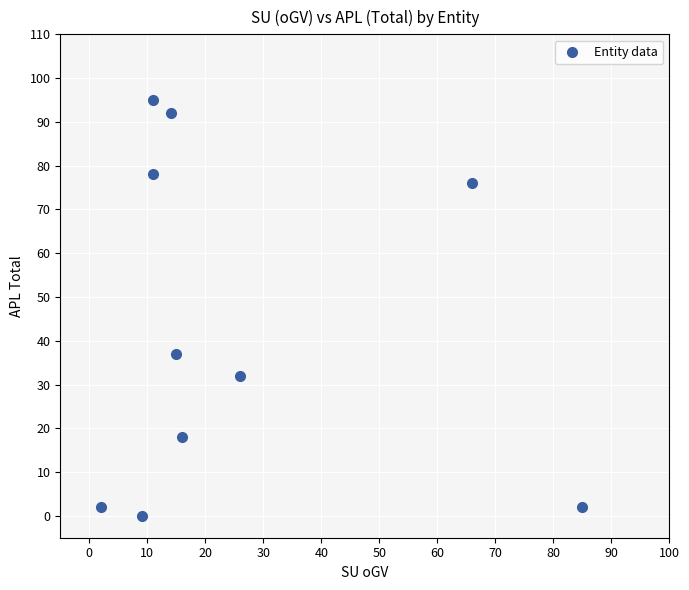

What is the average X value?

26